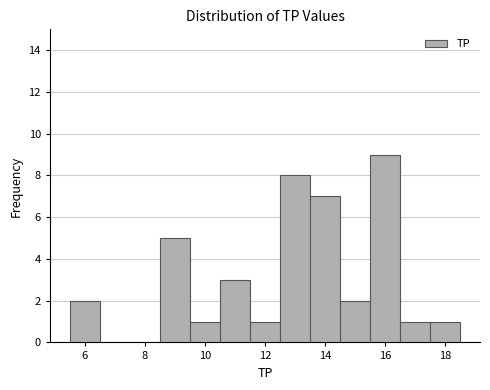

Reading left to right, transcribe this chart: for each bar, give the range it covers on the x-axis and its height. Neither the bar edges nor the heights are printed on the chart, so give them approximately, as read against the axes.

5.5 to 6.5: 2
6.5 to 7.5: 0
7.5 to 8.5: 0
8.5 to 9.5: 5
9.5 to 10.5: 1
10.5 to 11.5: 3
11.5 to 12.5: 1
12.5 to 13.5: 8
13.5 to 14.5: 7
14.5 to 15.5: 2
15.5 to 16.5: 9
16.5 to 17.5: 1
17.5 to 18.5: 1